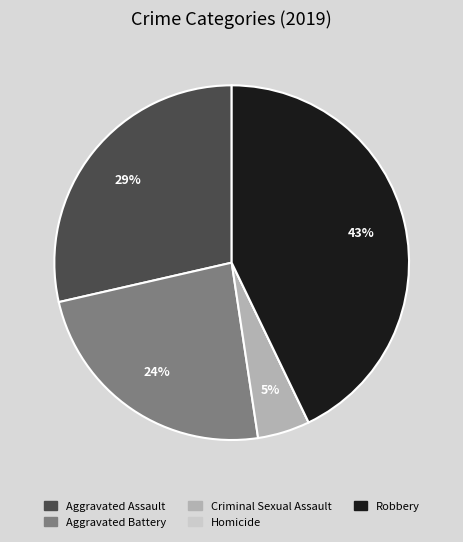

To the nearest percent, what is the average slice percentage?

20%